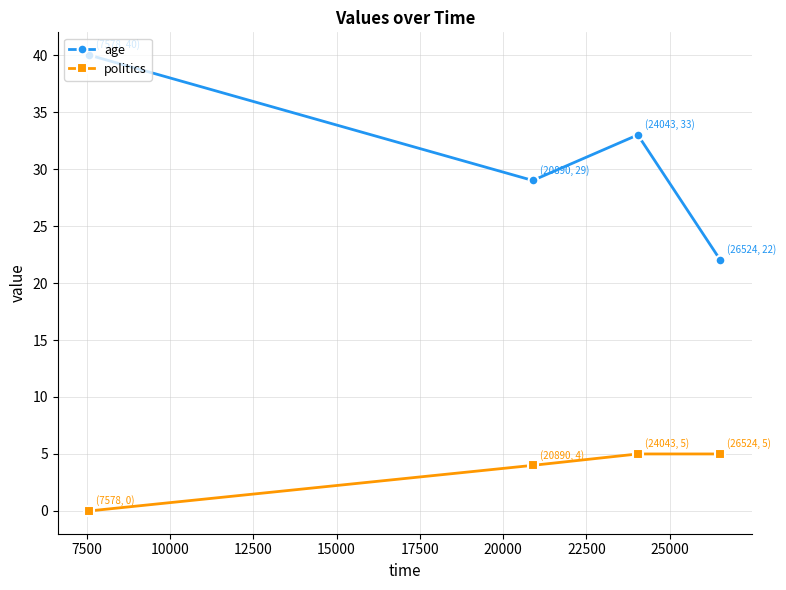

List the series in order of their peak value, lowest first.

politics, age